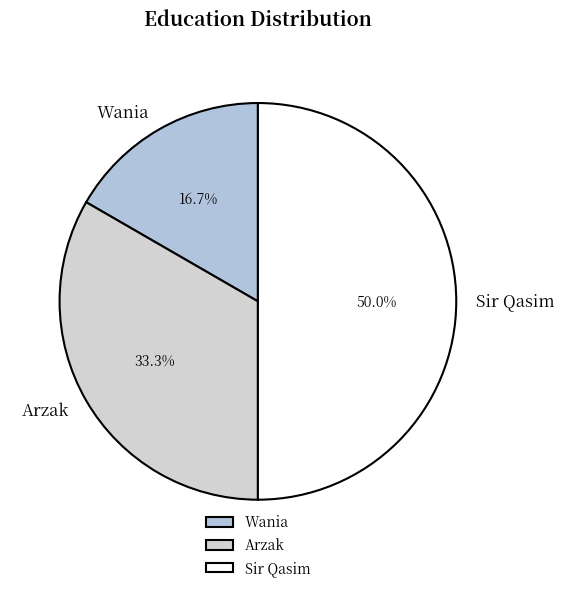

Does Wania account for over 50% of the chart?

No